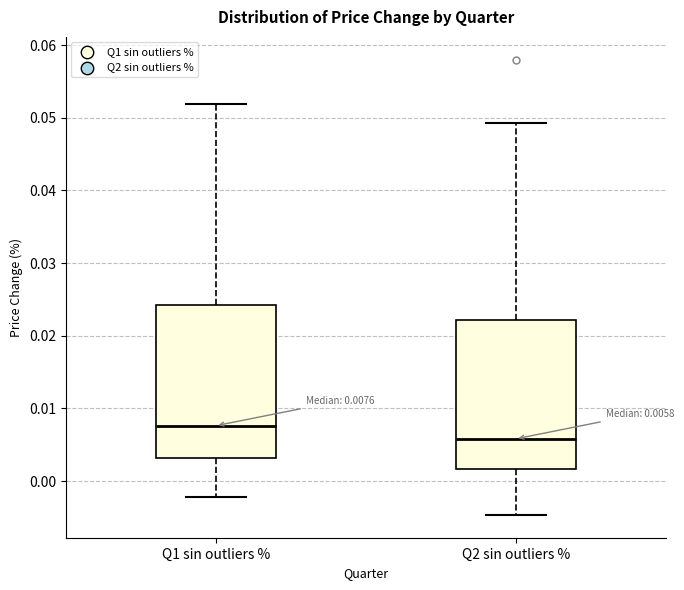

Which box's median line is the lowest?

Q2 sin outliers %